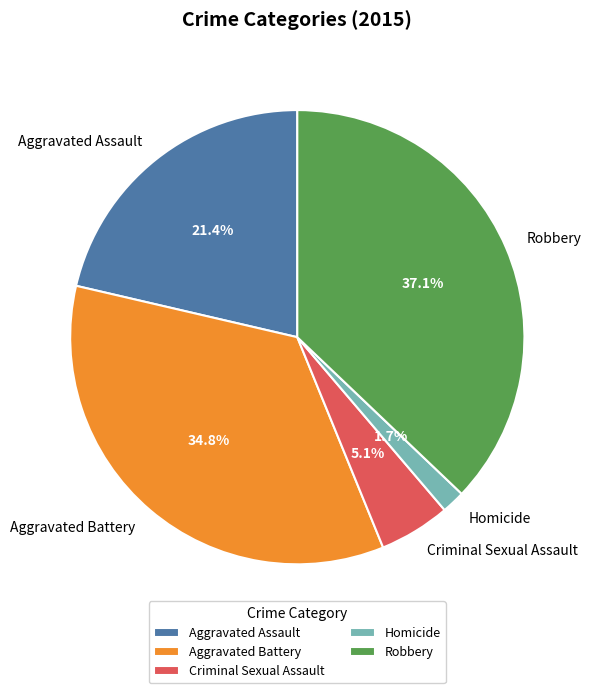

What is the smallest slice in the pie chart?

Homicide